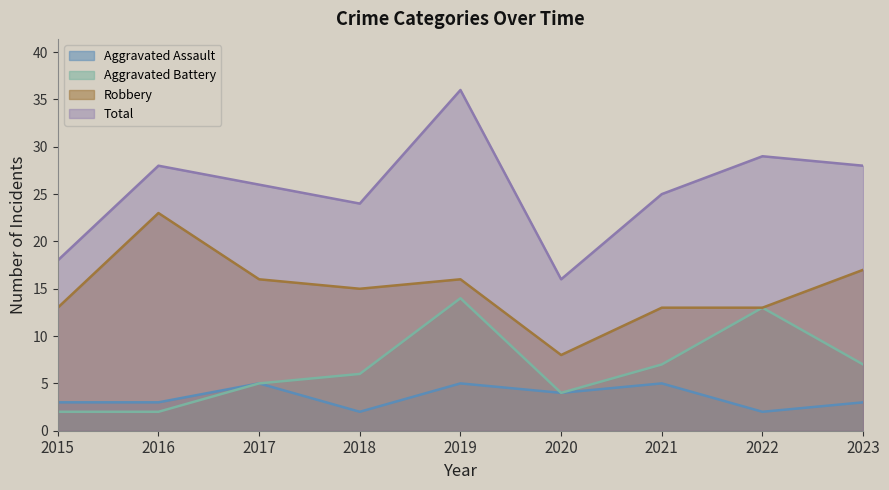

Reading right to left, what are all the values shown in this chart?

Aggravated Assault: 2023=3	2022=2	2021=5	2020=4	2019=5	2018=2	2017=5	2016=3	2015=3
Aggravated Battery: 2023=7	2022=13	2021=7	2020=4	2019=14	2018=6	2017=5	2016=2	2015=2
Robbery: 2023=17	2022=13	2021=13	2020=8	2019=16	2018=15	2017=16	2016=23	2015=13
Total: 2023=28	2022=29	2021=25	2020=16	2019=36	2018=24	2017=26	2016=28	2015=18